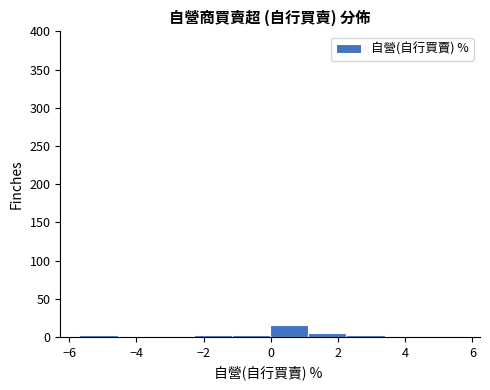

What is the height of the bar covering 0.0 to 1.2 on the x-axis? Neither the bar edges nor the heights are printed on the chart, so give them approximately, as read against the axes.

15